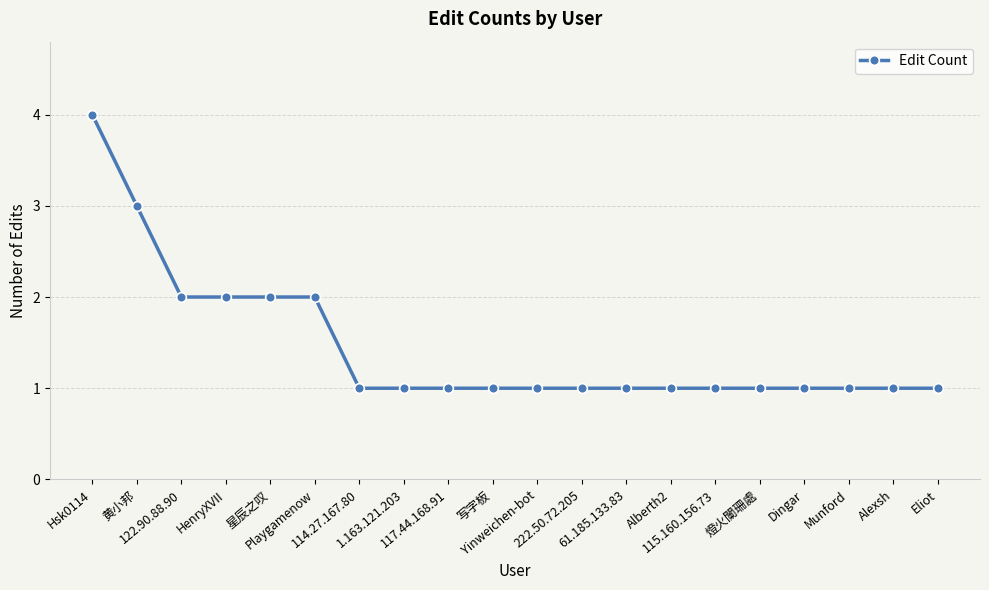

What is the value of the 16th point from the left?

1